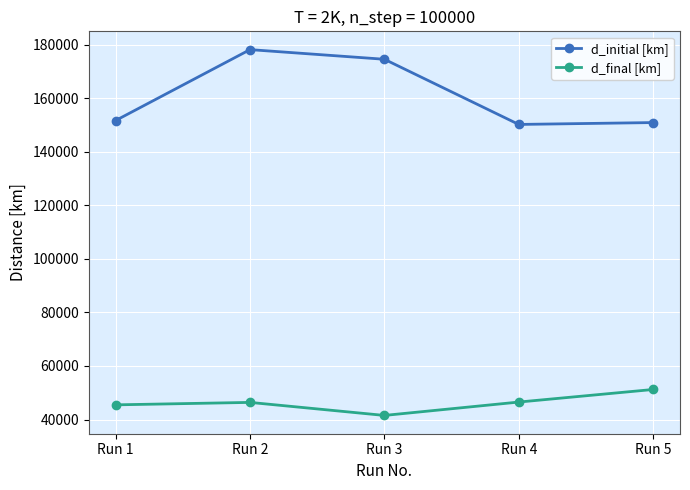

True or false: d_initial [km] and d_final [km] intersect in this chart.

False